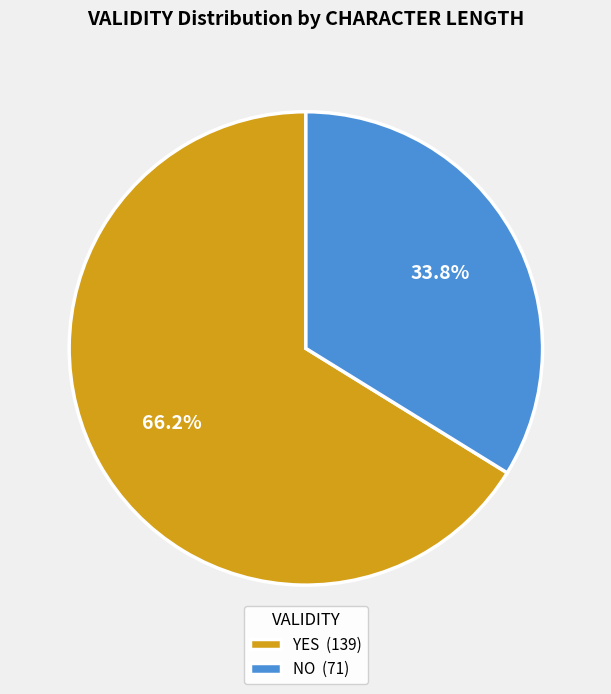

Rank the categories by value from lowest to highest.

NO (71), YES (139)